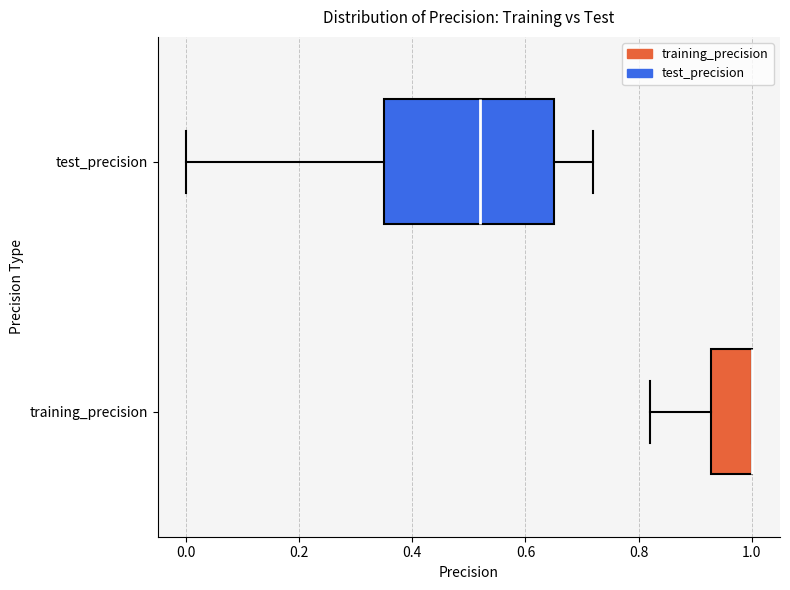

Reading bottom to top, transcribe this box plot: for each box, give where its median line is, the range the box spans, and where its two whiskers end, as read against the x-axis. The values are not printed on the chart, so give them approximately, as read against the axis.

training_precision: median 1.00 (drawn on the box's right edge), box 0.92 to 1.00, whiskers 0.82 to 1.00
test_precision: median 0.52, box 0.36 to 0.66, whiskers 0.00 to 0.72